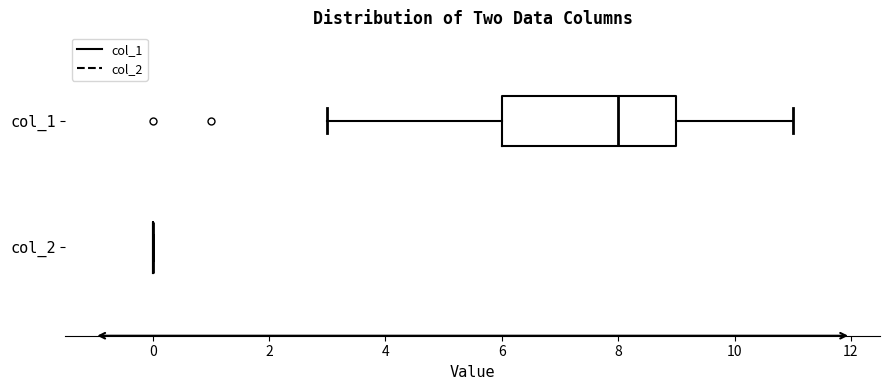

Reading bottom to top, transcribe this box plot: for each box, give where its median line is, the range the box spans, and where its two whiskers end, as read against the x-axis. The values are not printed on the chart, so give them approximately, as read against the axis.

col_2: box collapsed to a line at 0, whiskers 0 to 0
col_1: median 8, box 6 to 9, whiskers 3 to 11